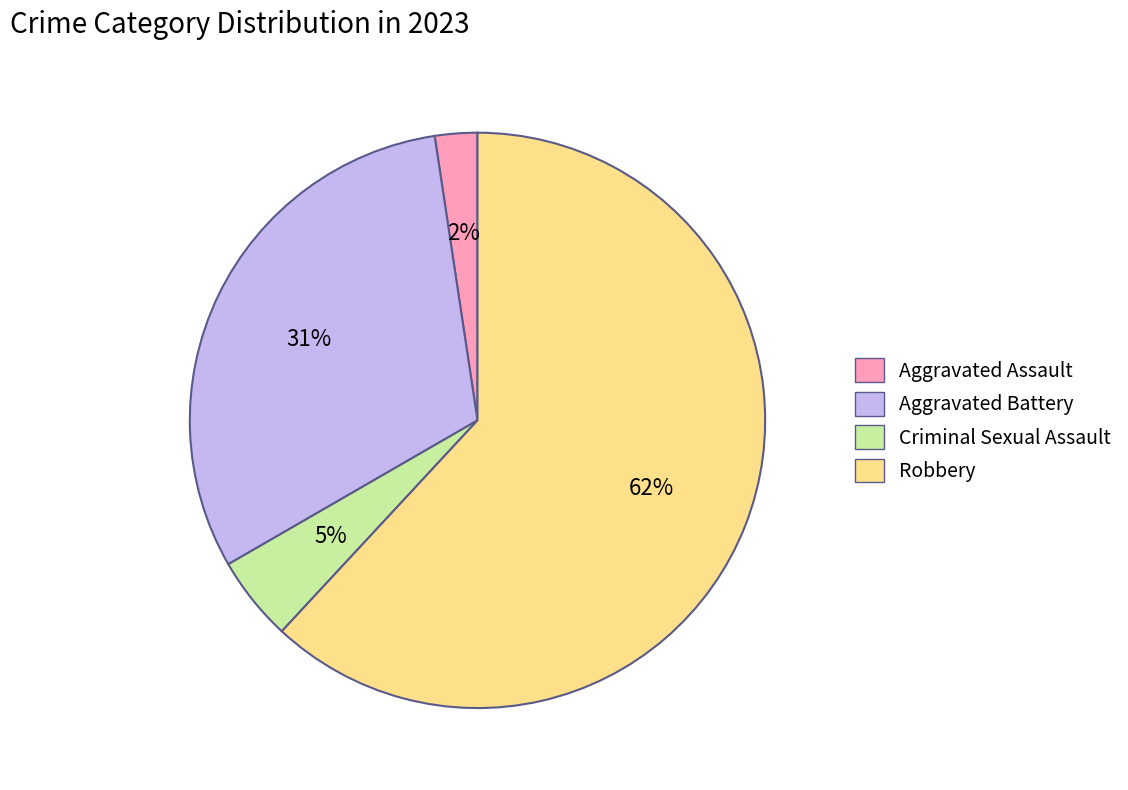

How many segments does this pie chart have?

4